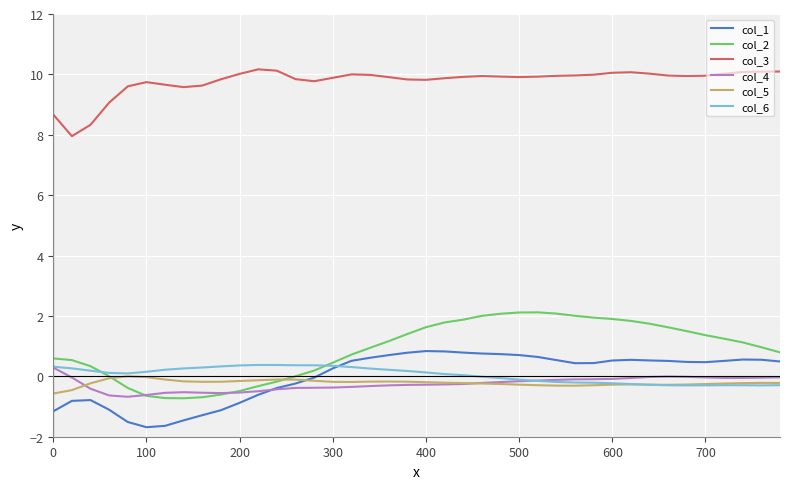

What is the minimum value shown in the chart?

-1.7